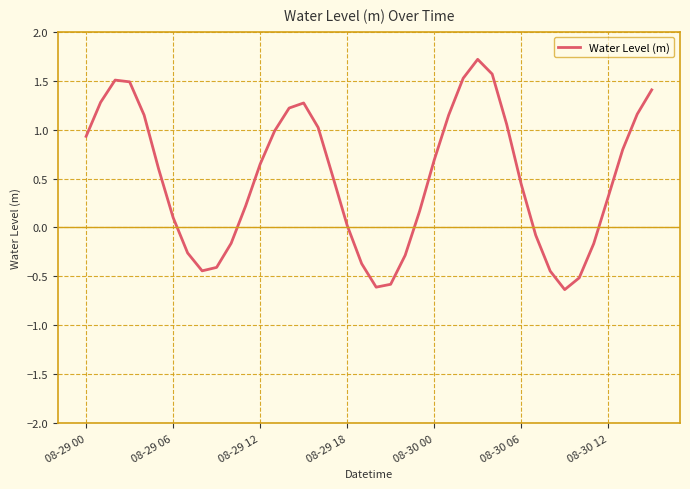

What is the smallest value displayed?

-0.6